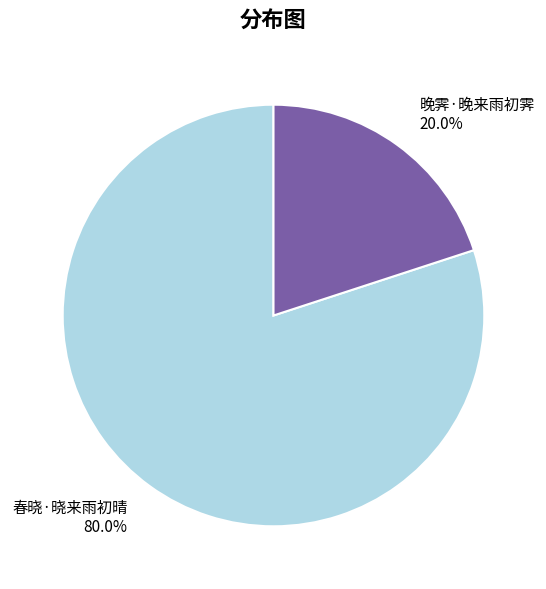

Which slice is the largest?

春晓·晓来雨初晴